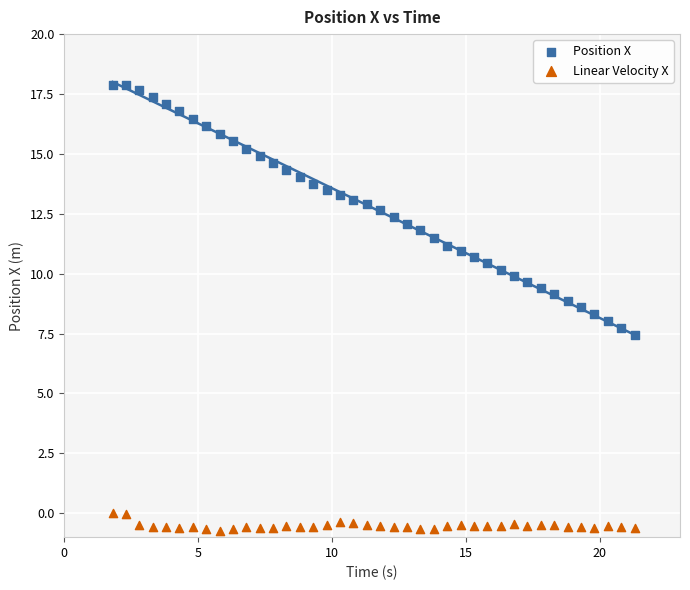

Which series contains the lowest Y value?

Linear Velocity X